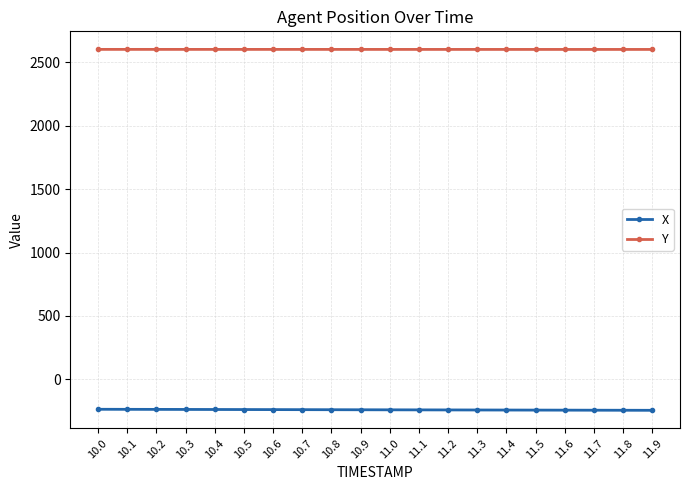

List the series in order of their peak value, highest first.

Y, X